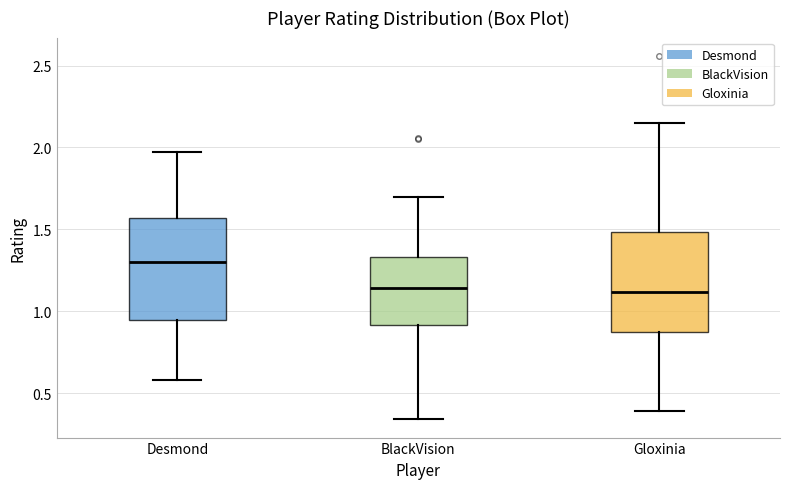

Where does the median line of the box for BlackVision sit on the y-axis? The values are not printed on the chart, so give them approximately, as read against the axis.

1.15